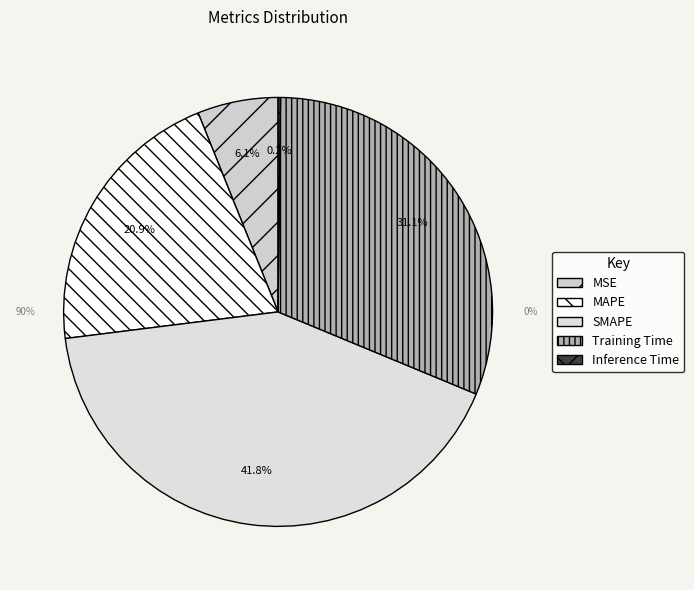

Is the sum of SMAPE and Inference Time greater than half?

No